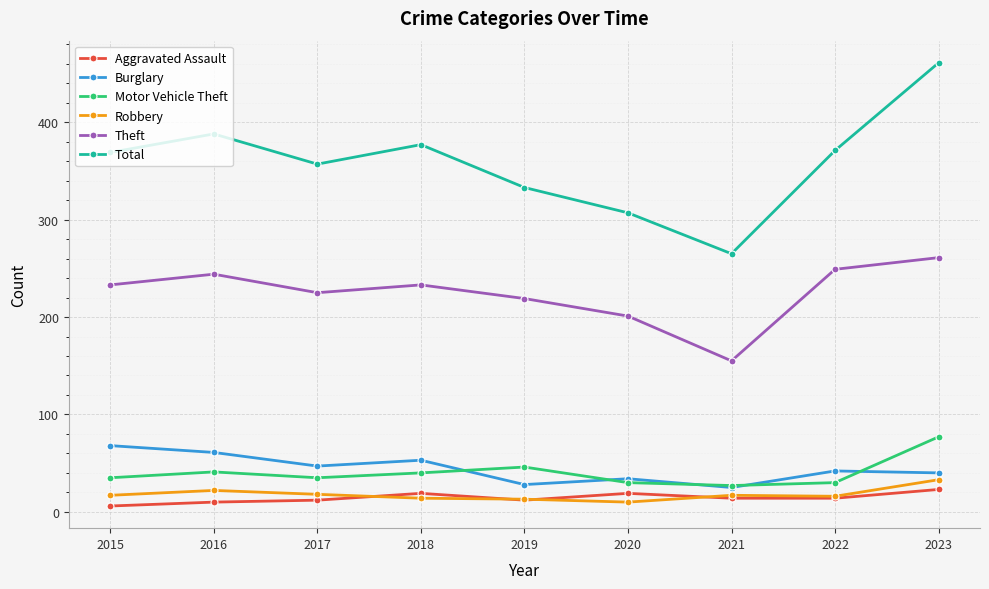

How many distinct data groups are displayed?

6